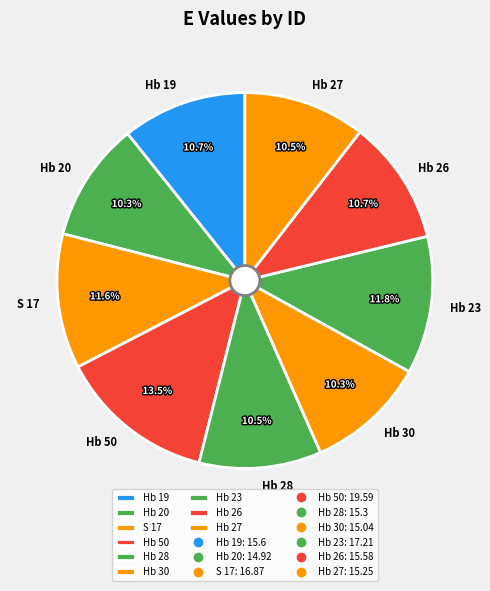

Is it true that Hb 26 is 11% of the pie?

True